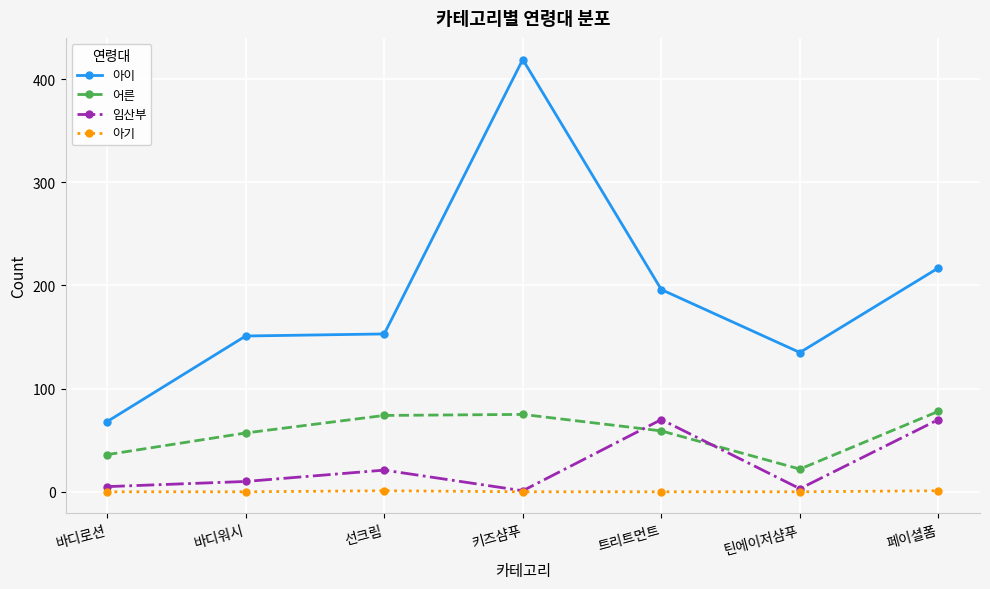

What are all the series names shown in the legend?

아이, 어른, 임산부, 아기